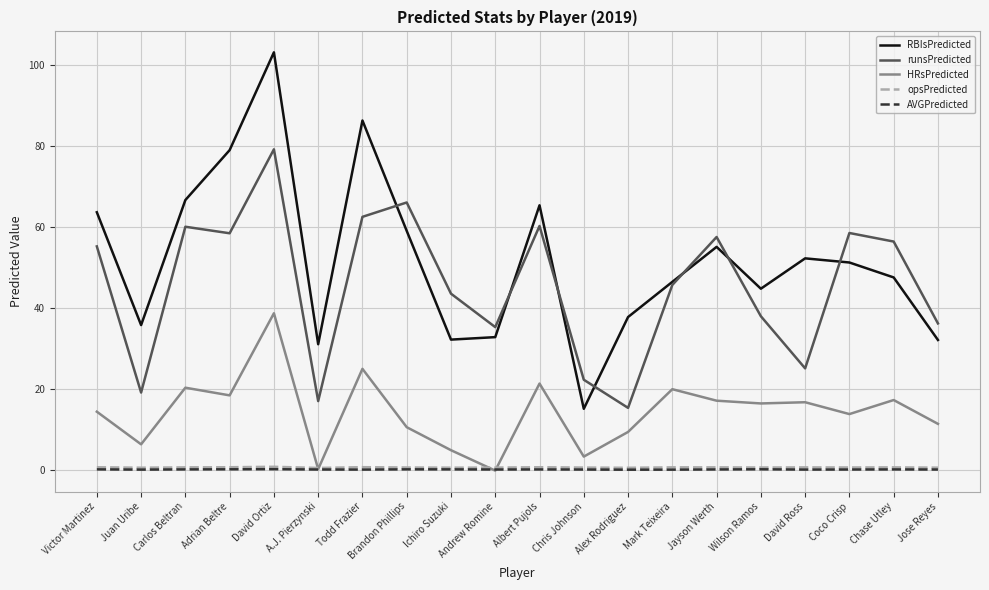

How many interior local peaks does the RBIsPredicted series have?

5